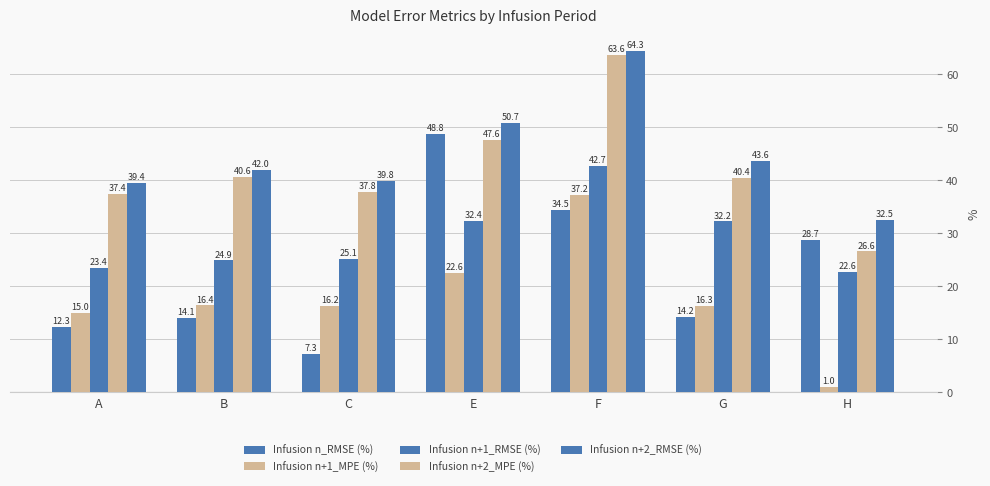

Is it true that Infusion n+2_MPE (%) equals 67.6 at E?

False